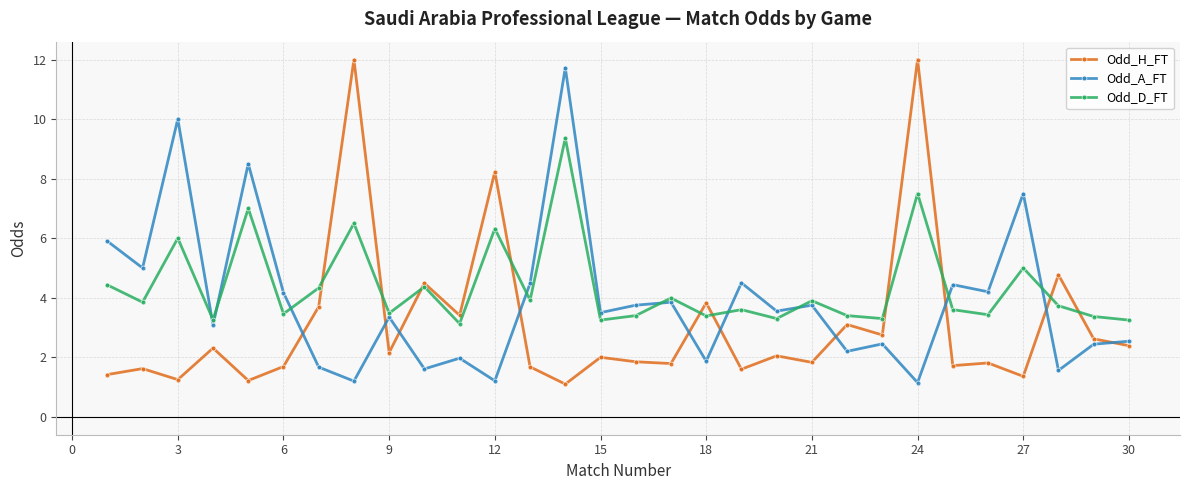

Which series ends up on top after the final intersection of Odd_D_FT and Odd_A_FT?

Odd_D_FT